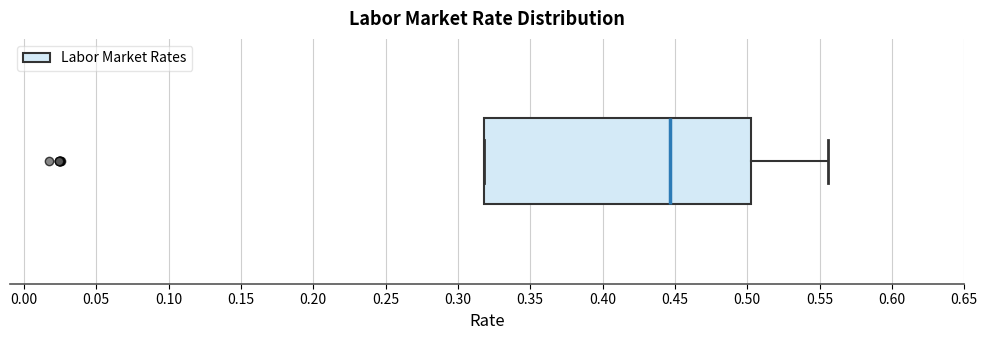

Transcribe this box plot: give where the median line is, the range the box spans, and where the two whiskers end, as read against the x-axis. The values are not printed on the chart, so give them approximately, as read against the axis.

median 0.445, box 0.320 to 0.505, whiskers 0.320 to 0.555